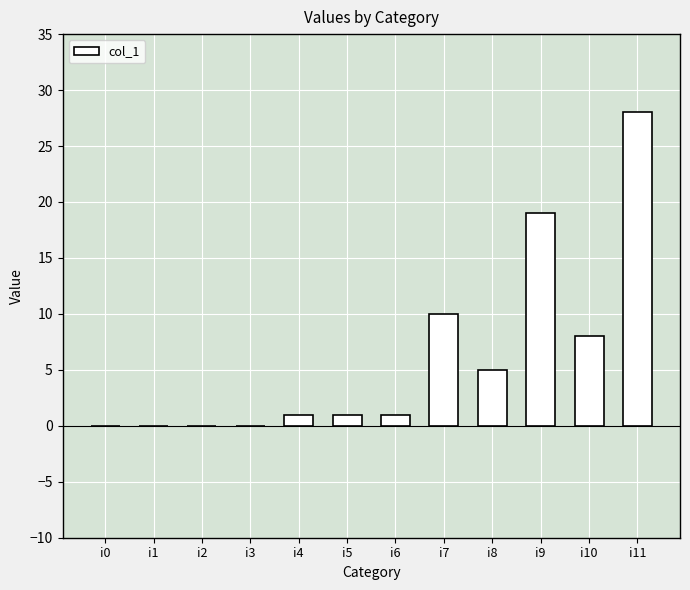

What is the sum of all values?

73